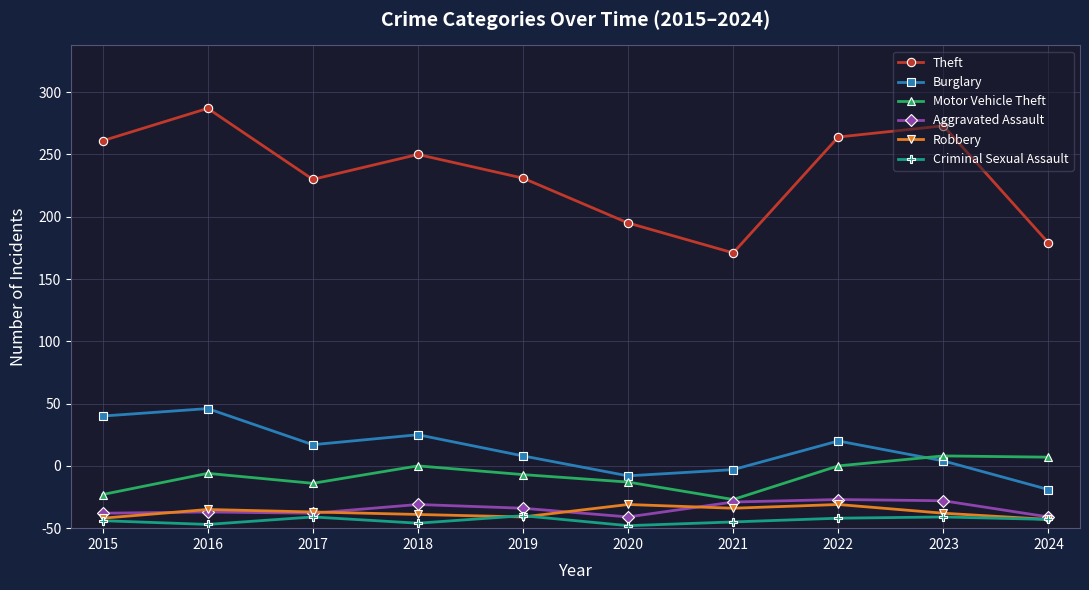

True or false: Aggravated Assault and Theft intersect in this chart.

False